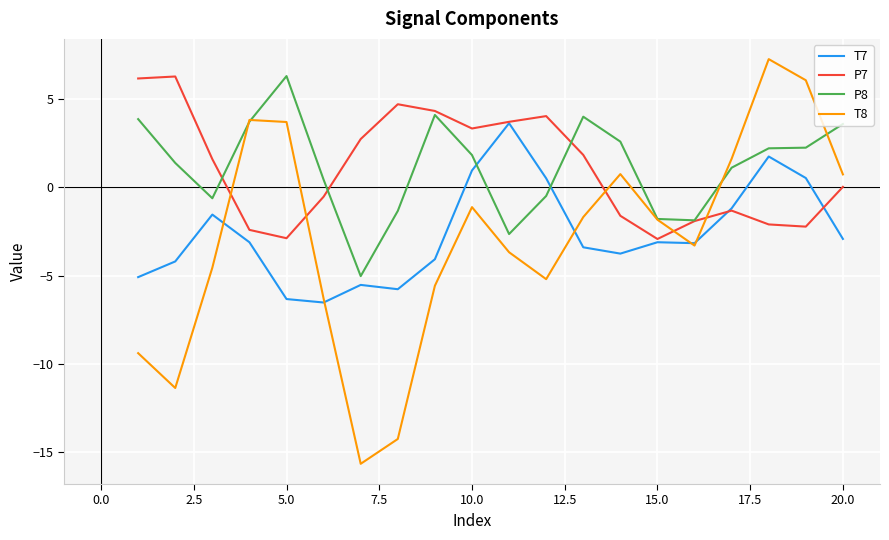

Which series has the largest range (max minus min)?

T8